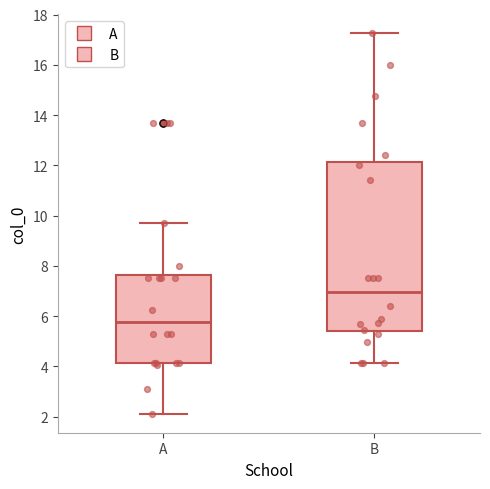

Which box is the tallest, from its lower edge to its upper edge?

B